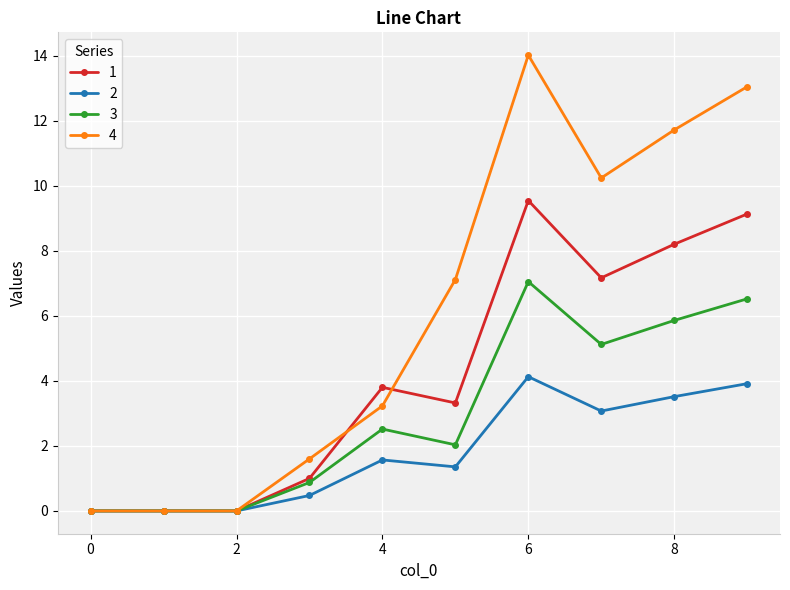

Count the number of data series in this chart.

4